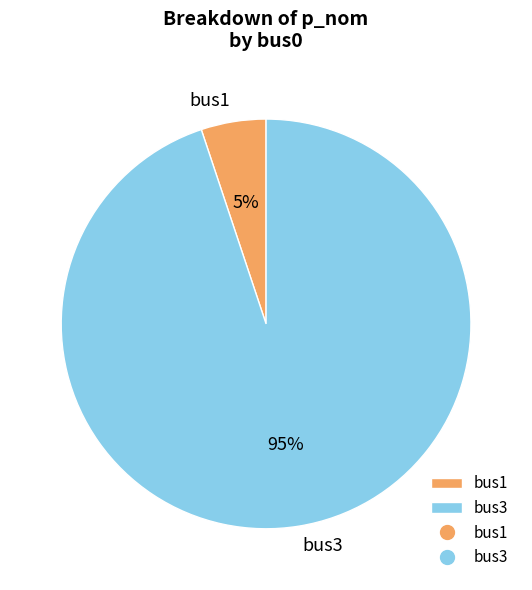

Which has a higher value, bus3 or bus1?

bus3